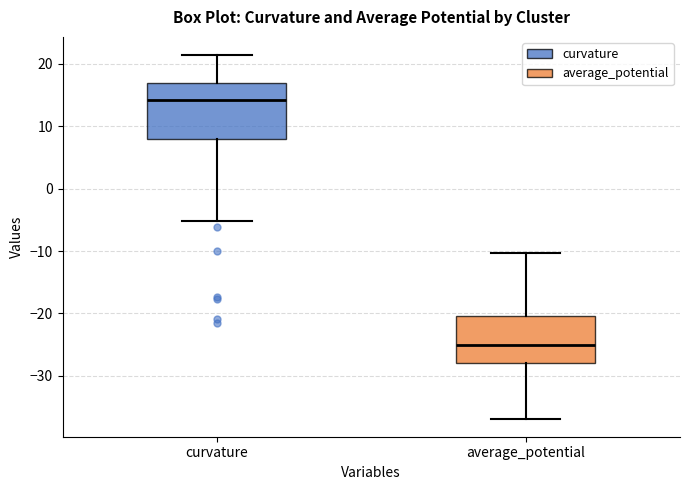

Reading left to right, transcribe this box plot: for each box, give where its median line is, the range the box spans, and where its two whiskers end, as read against the y-axis. The values are not printed on the chart, so give them approximately, as read against the axis.

curvature: median 14, box 8 to 17, whiskers -5 to 21
average_potential: median -25, box -28 to -20, whiskers -37 to -10